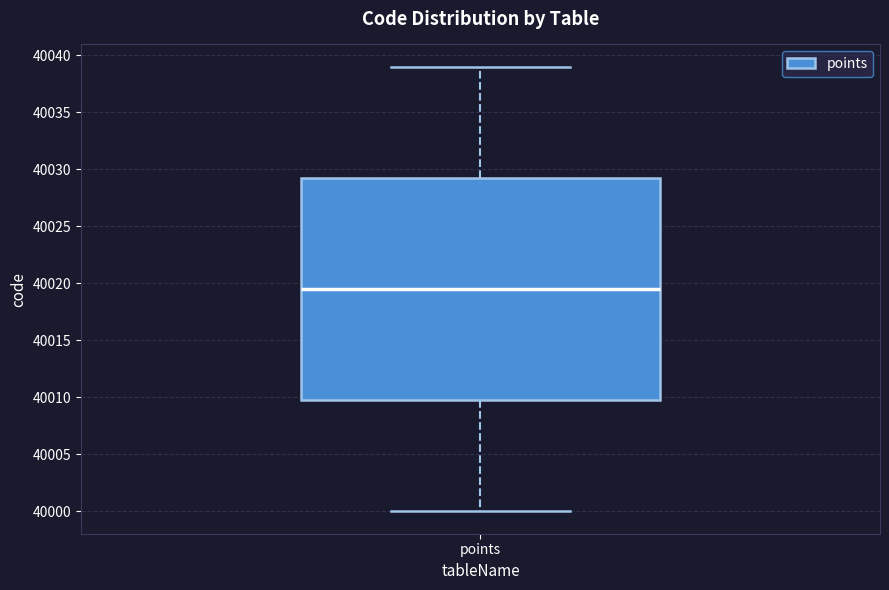

Where does the median line of the box for points sit on the y-axis? The values are not printed on the chart, so give them approximately, as read against the axis.

40019.5